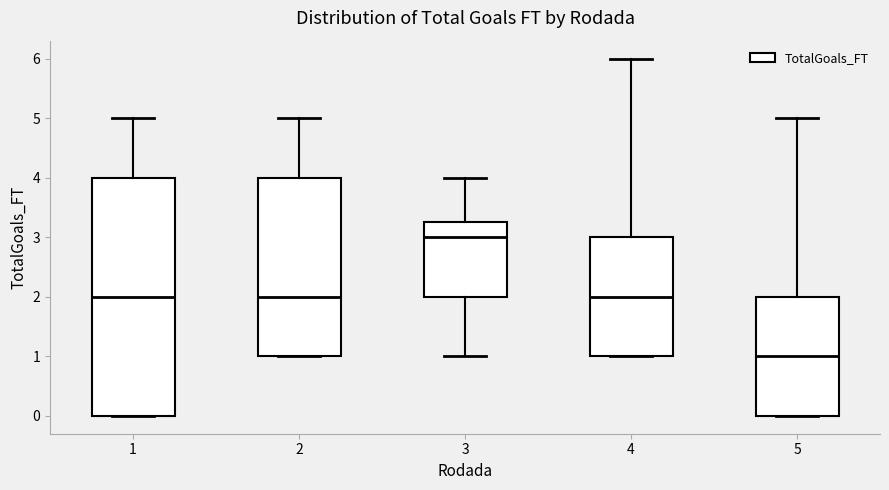

Reading left to right, transcribe this box plot: for each box, give where its median line is, the range the box spans, and where its two whiskers end, as read against the y-axis. The values are not printed on the chart, so give them approximately, as read against the axis.

1: median 2.0, box 0.0 to 4.0, whiskers 0.0 to 5.0
2: median 2.0, box 1.0 to 4.0, whiskers 1.0 to 5.0
3: median 3.0, box 2.0 to 3.3, whiskers 1.0 to 4.0
4: median 2.0, box 1.0 to 3.0, whiskers 1.0 to 6.0
5: median 1.0, box 0.0 to 2.0, whiskers 0.0 to 5.0